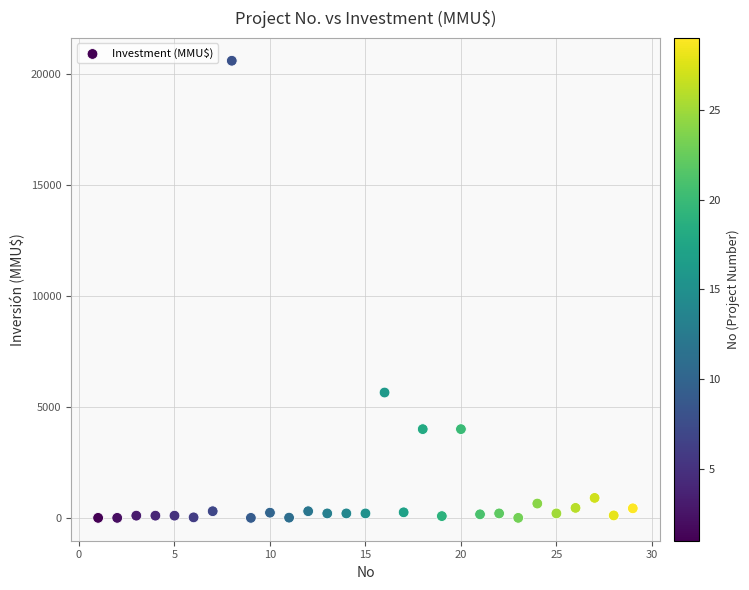

What Y value in the scatter plot is closest to 10302?

5650